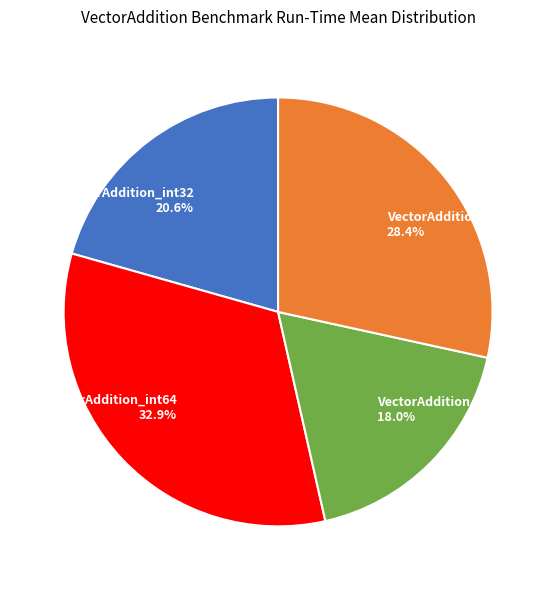

Does VectorAddition_int32 account for over 50% of the chart?

No